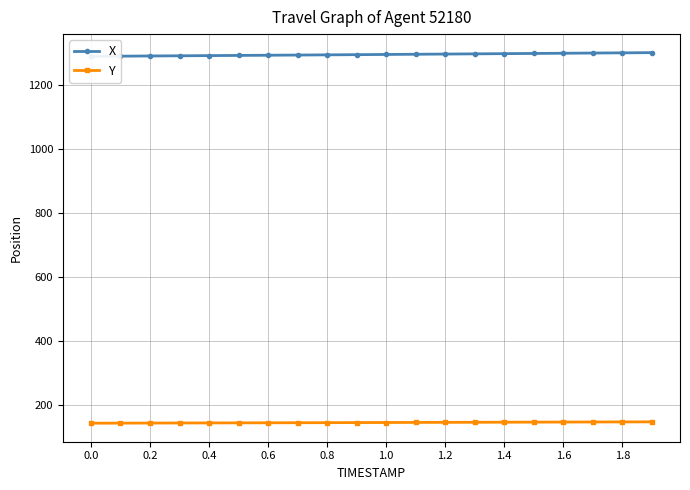

What is the maximum value shown in the chart?

1301.6